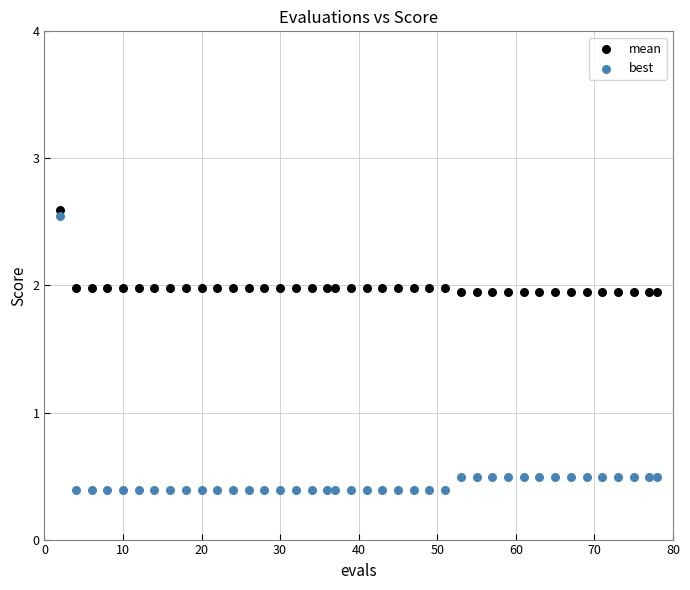

Which series has the widest spread of Y values?

best